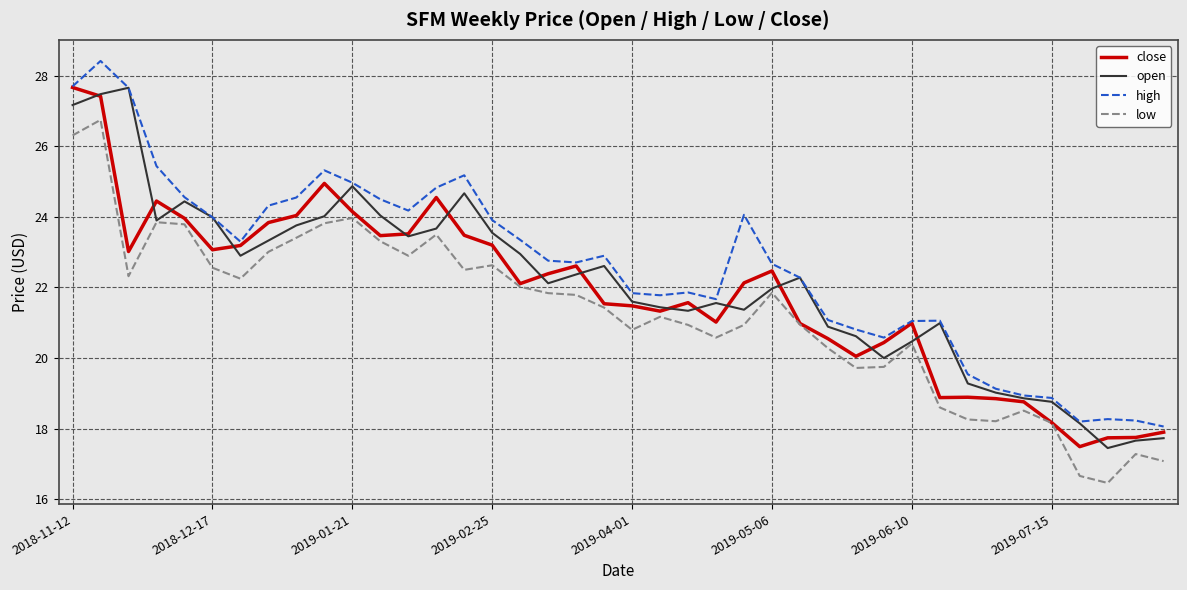

What is the maximum value shown in the chart?

28.4